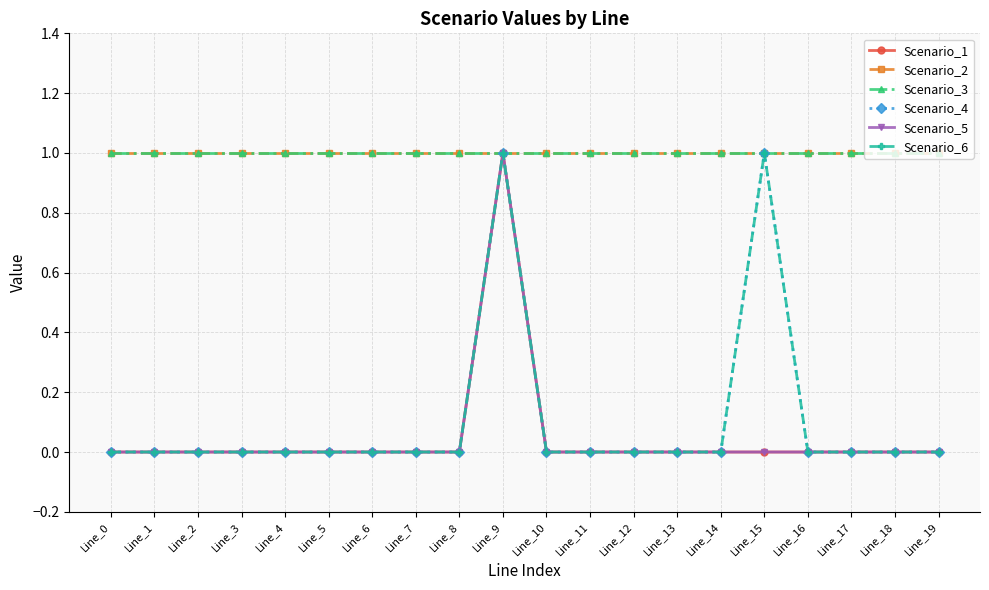

List the series in order of their peak value, highest first.

Scenario_1, Scenario_2, Scenario_3, Scenario_4, Scenario_5, Scenario_6